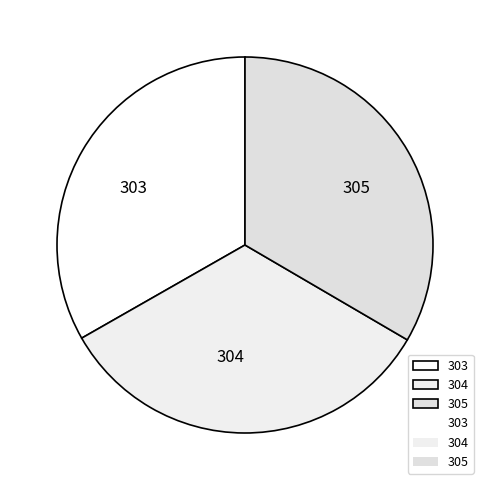

Is it true that 305 is 33% of the pie?

True